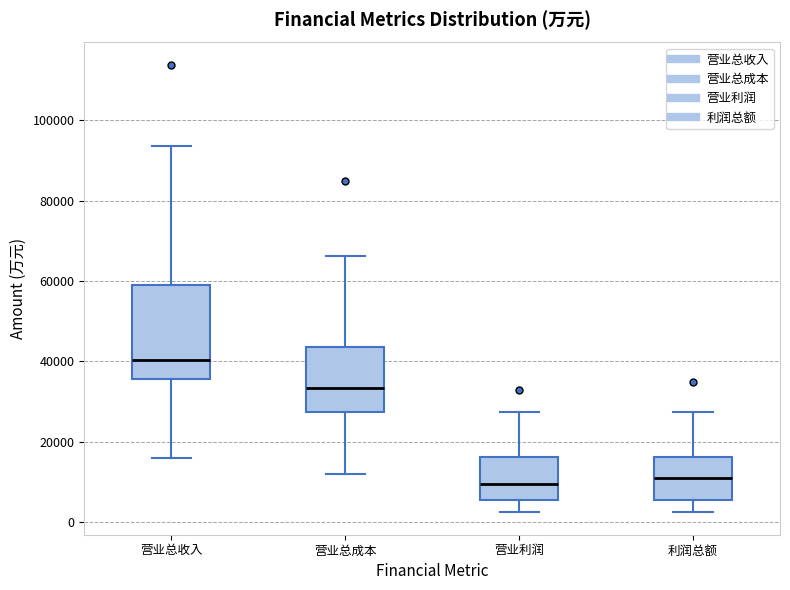

Which box's median line is the highest?

营业总收入